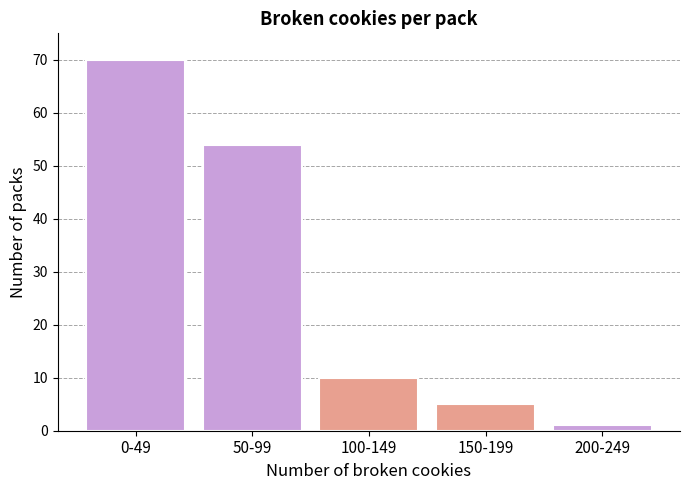

Reading left to right, list all the values displayed in this chart.

0-49=70	50-99=54	100-149=10	150-199=5	200-249=1